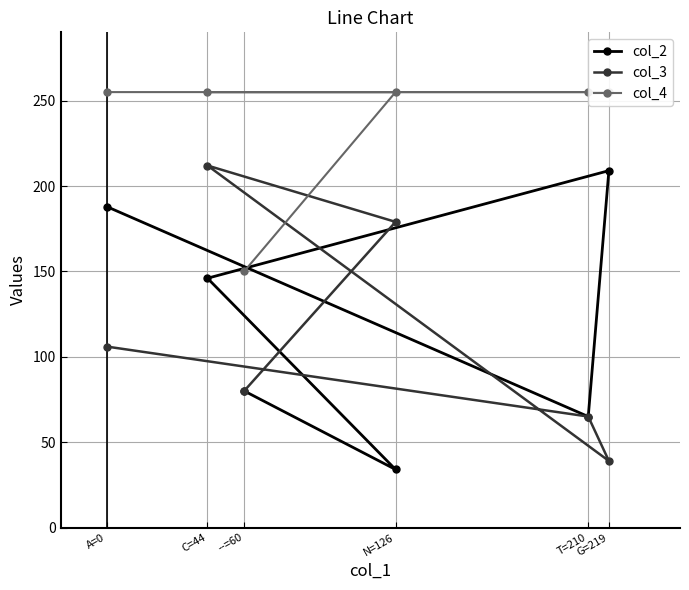

At which label is col_3 closest to 125?

A=0